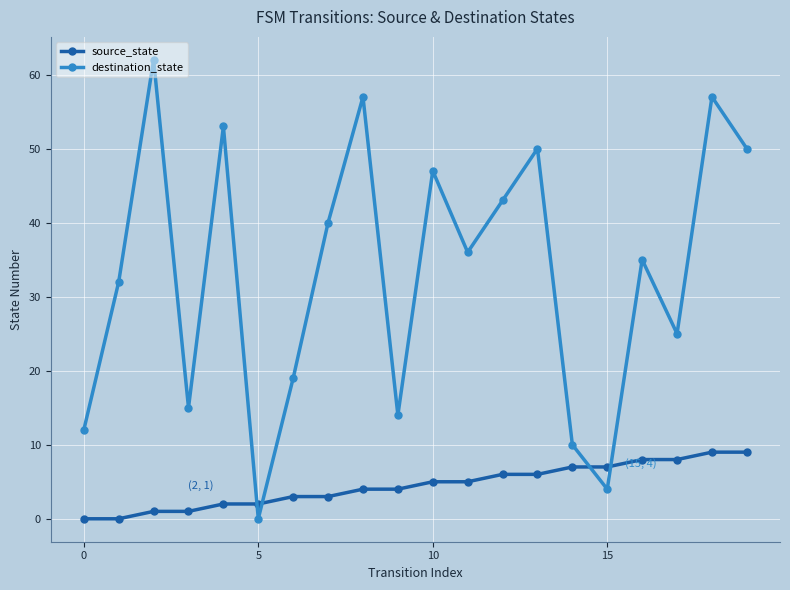

In destination_state, how many points are higher than both neighbors (excluding endpoints)?

7